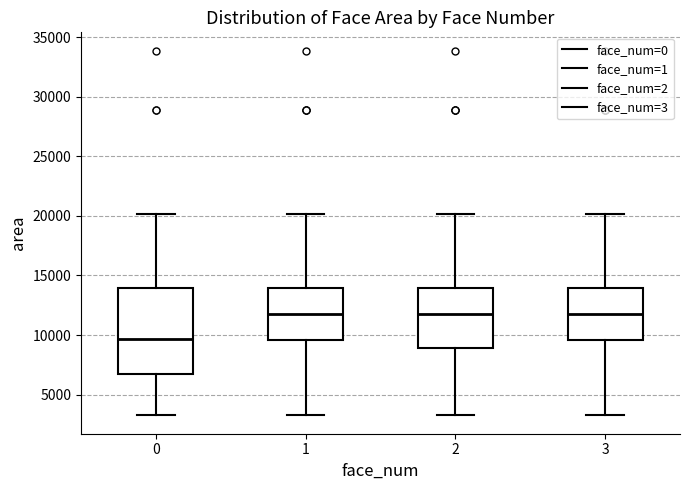

Reading left to right, read every box against the y-axis: the position of its median line, the range the box covers, and the ends of its whiskers. The values are not printed on the chart, so give them approximately, as read against the axis.

0: median 9500, box 6500 to 14000, whiskers 3000 to 20000
1: median 12000, box 9500 to 14000, whiskers 3000 to 20000
2: median 12000, box 9000 to 14000, whiskers 3000 to 20000
3: median 12000, box 9500 to 14000, whiskers 3000 to 20000